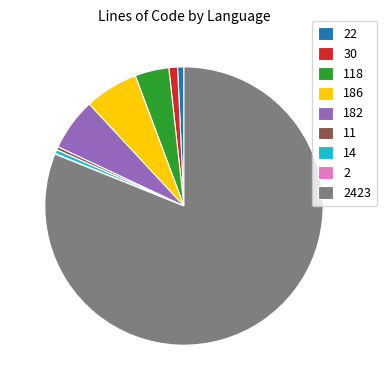

True or false: 118 accounts for 9% of the total.

False